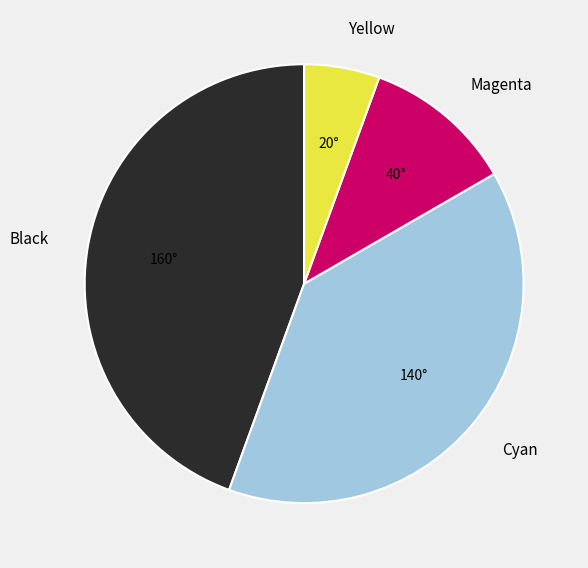

Is there any slice that represents more than half of the pie?

No